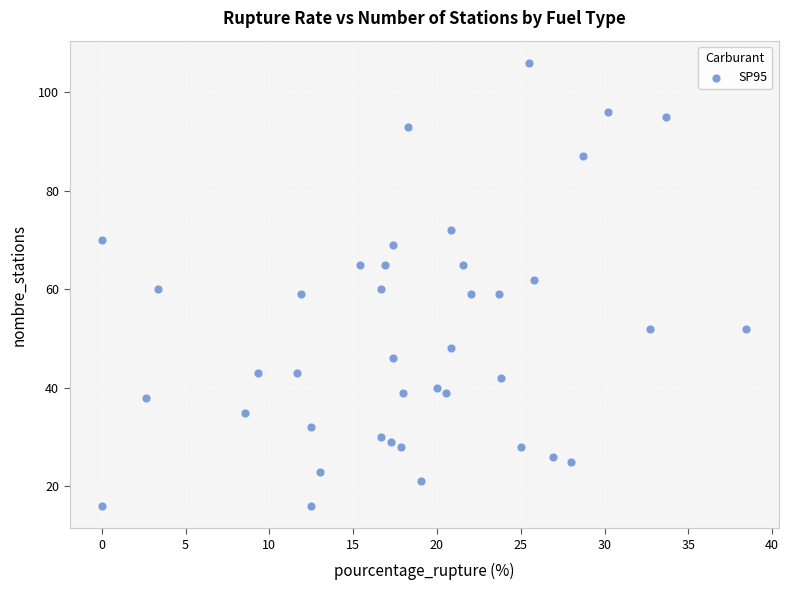

What is the range of Y values (max minus min)?

90